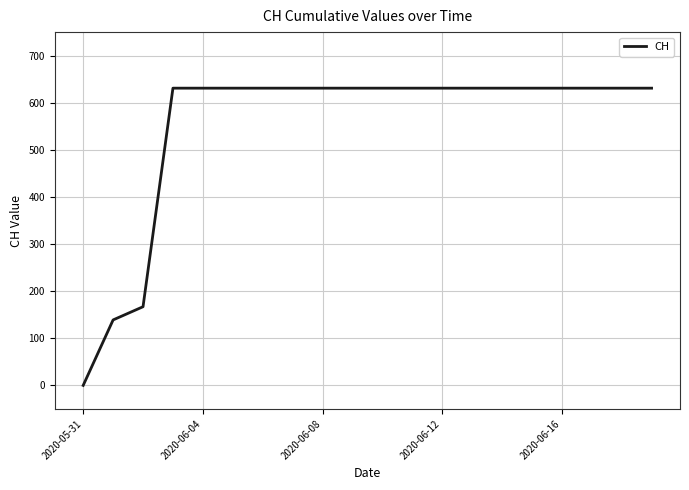

What is the difference between the maximum and minimum values?

631